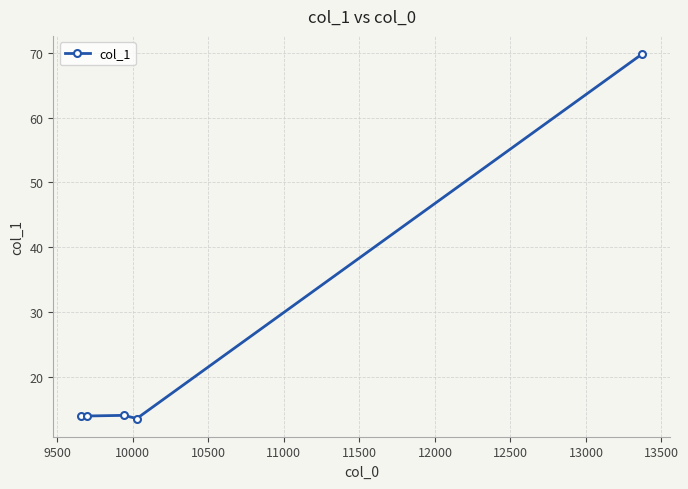

What is the smallest value displayed?

13.5